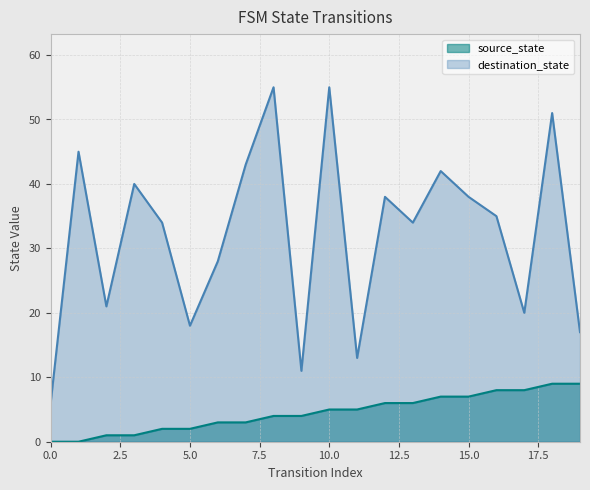

What is the difference between the maximum and minimum values in the destination_state series?

49